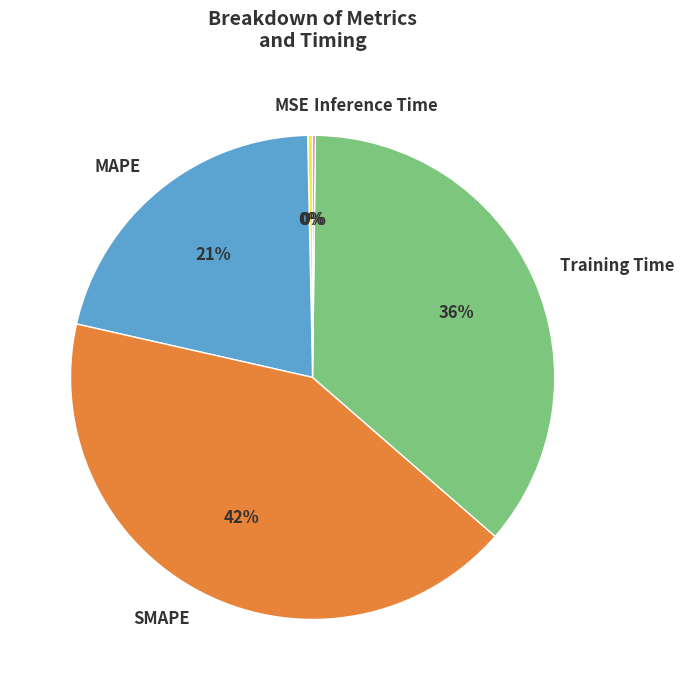

To the nearest percent, what is the difference between the largest and smallest slice percentages?

42%